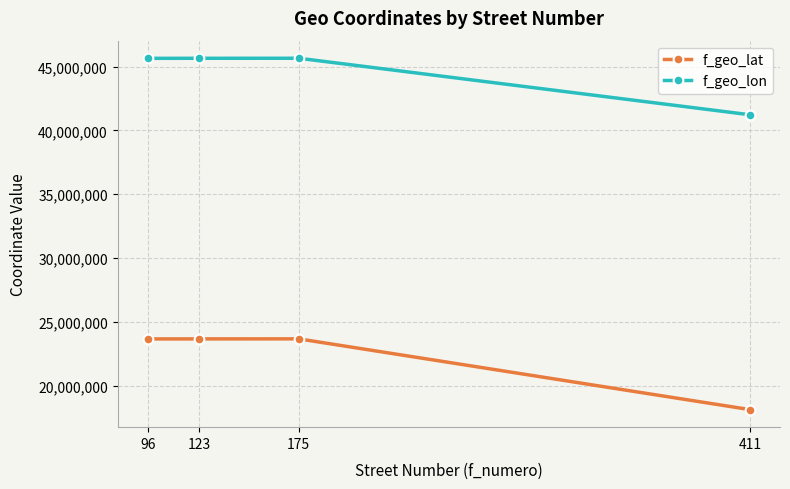

Is the value of f_geo_lat at 411 greater than the value of f_geo_lon at 411?

No